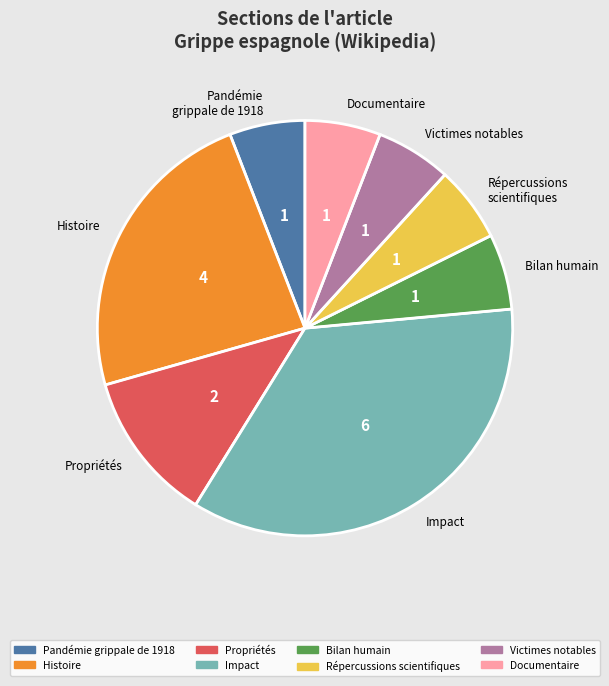

What is the largest slice in the pie chart?

Impact